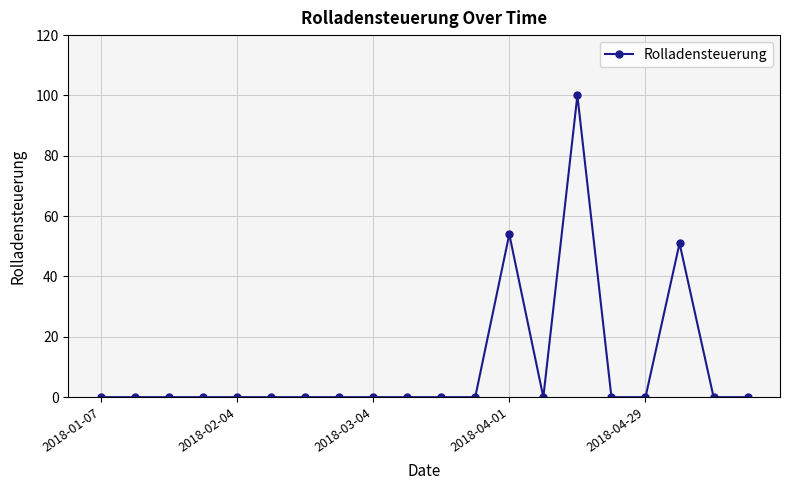

How many distinct data groups are displayed?

1